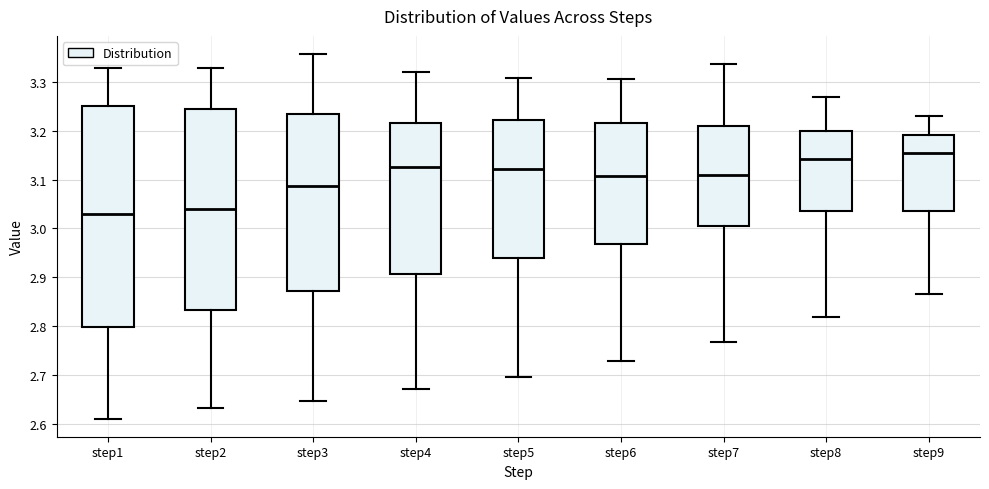

Comparing the boxes themselves (not the whiskers), which one is the tallest?

step1